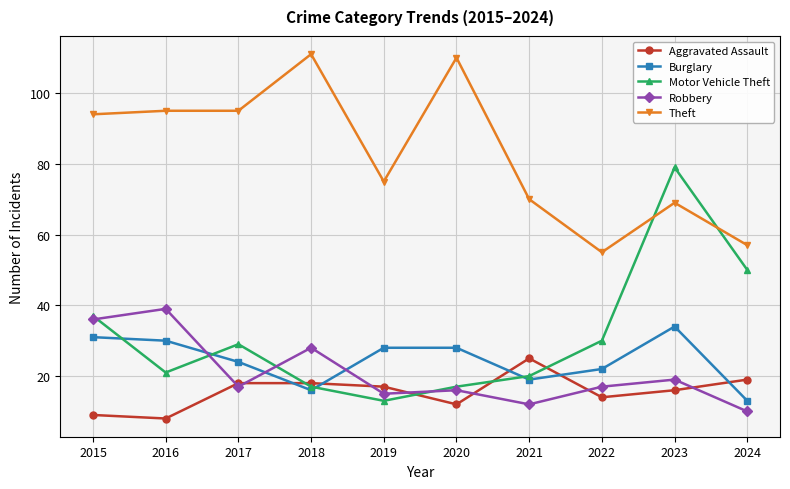

Is it true that Robbery equals 17 at 2018?

False